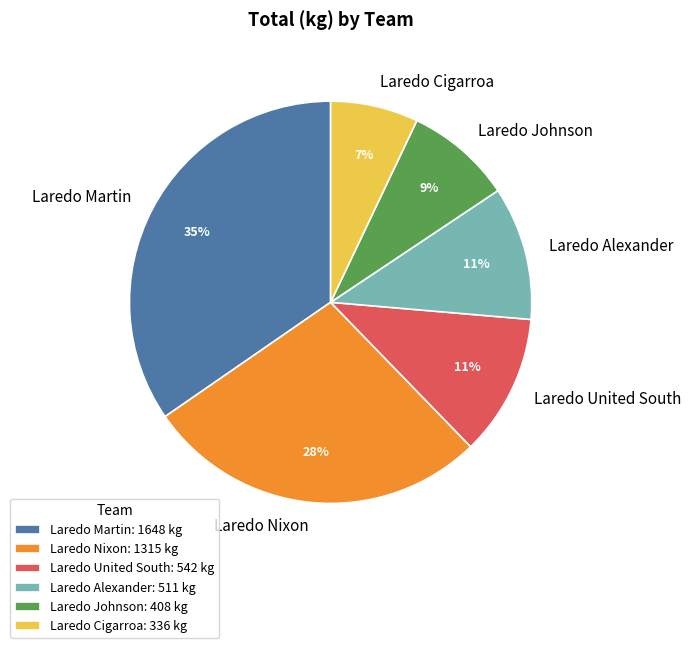

What percentage is the Laredo United South slice, to the nearest percent?

11%